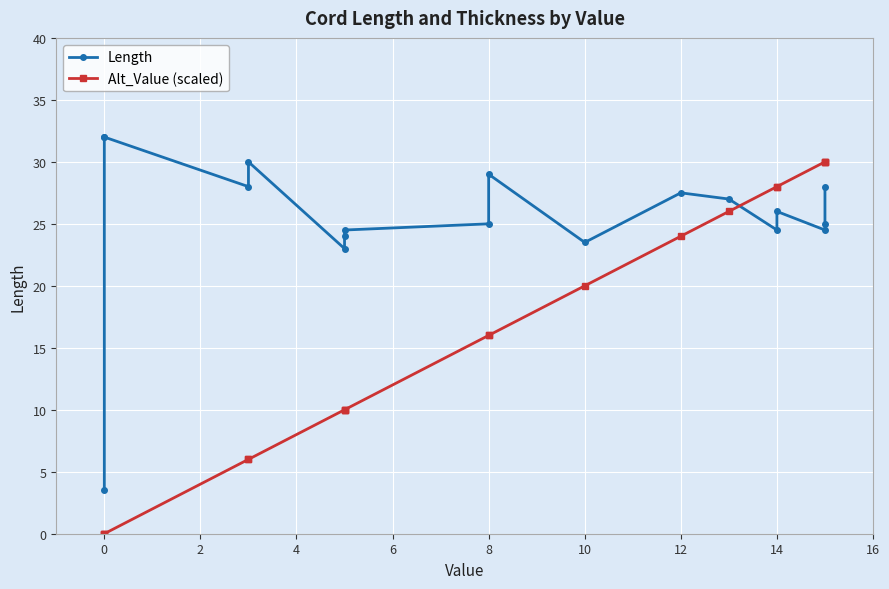

What is the average value of the Alt_Value (scaled) series?

16.1